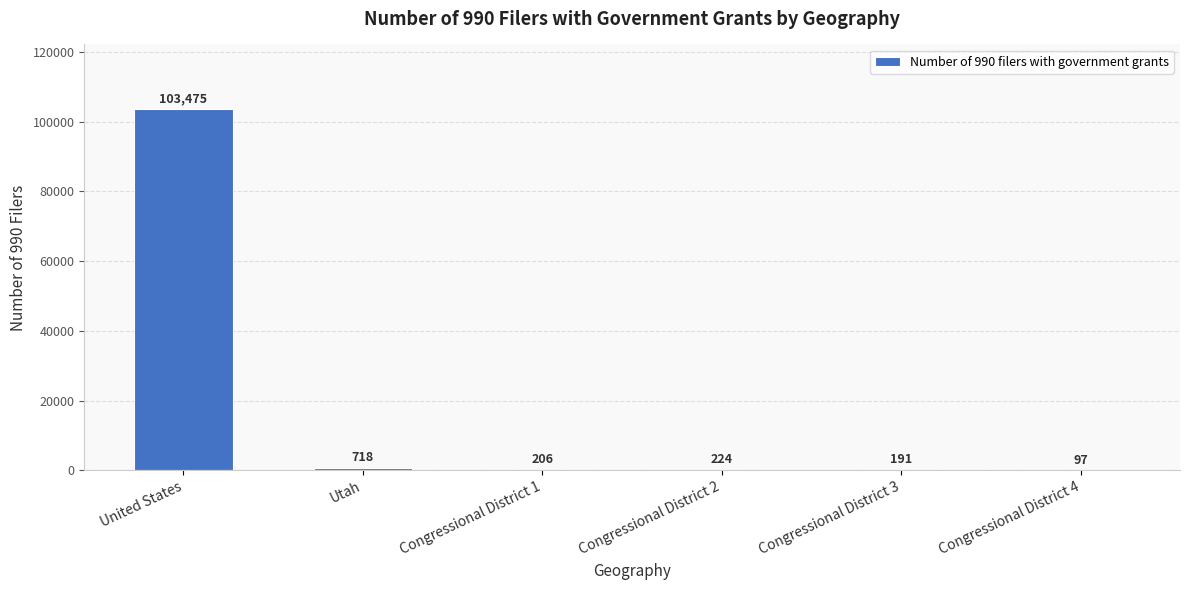

Reading left to right, transcribe all the data shown in this chart.

United States=103475	Utah=718	Congressional District 1=206	Congressional District 2=224	Congressional District 3=191	Congressional District 4=97